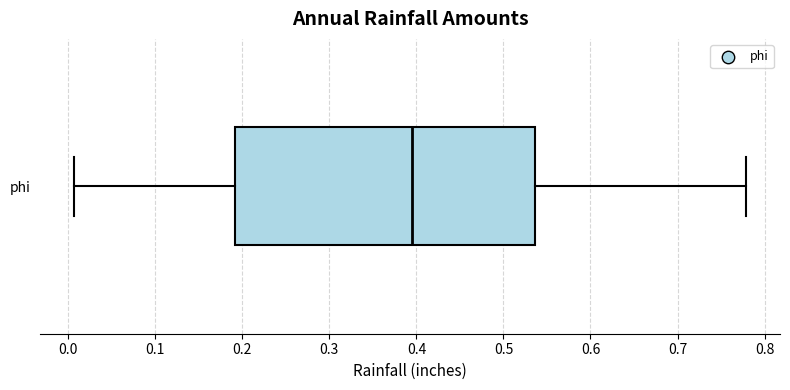

Transcribe this box plot: give where the median line is, the range the box spans, and where the two whiskers end, as read against the x-axis. The values are not printed on the chart, so give them approximately, as read against the axis.

median 0.39, box 0.19 to 0.54, whiskers 0.01 to 0.78